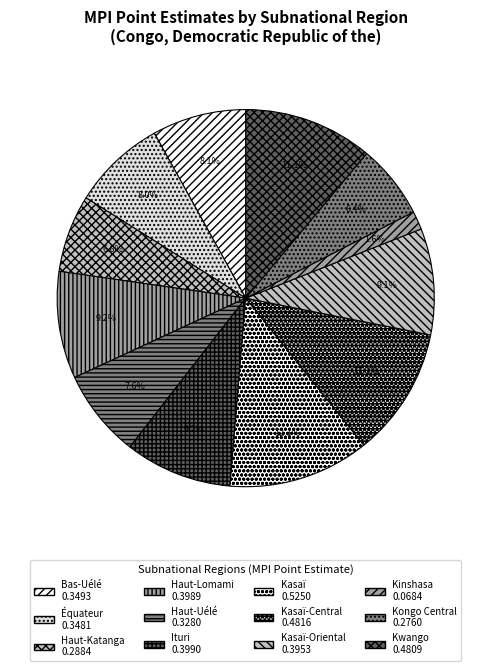

Count the number of slices in the pie.

12